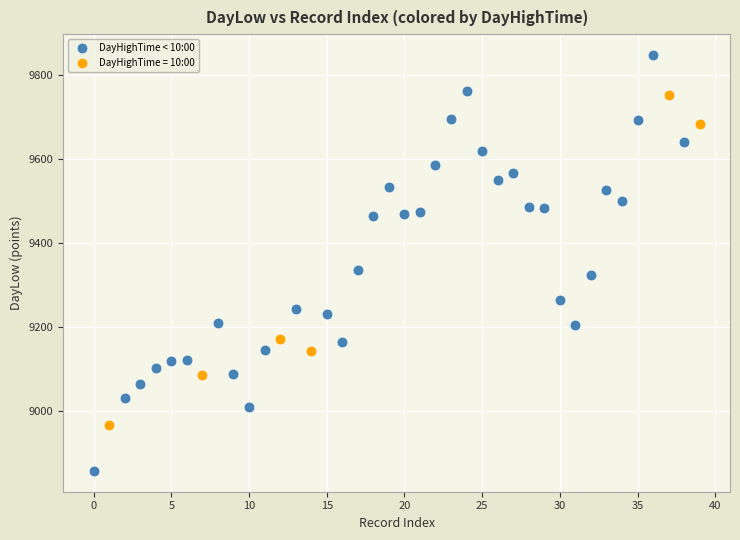

Which series contains the highest Y value?

DayHighTime < 10:00